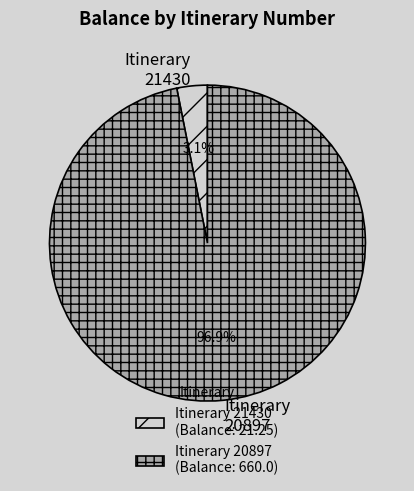

To the nearest percent, what is the average slice percentage?

50%